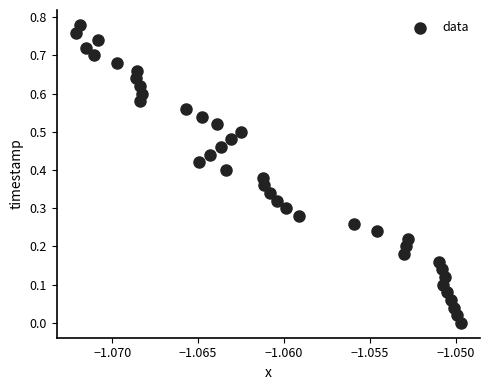

How many data points are displayed?

40